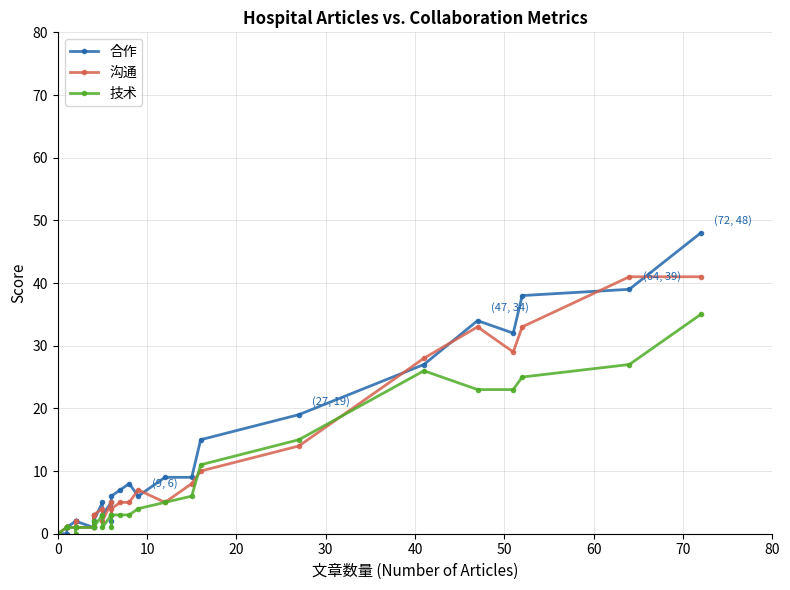

Which series has the largest range (max minus min)?

合作